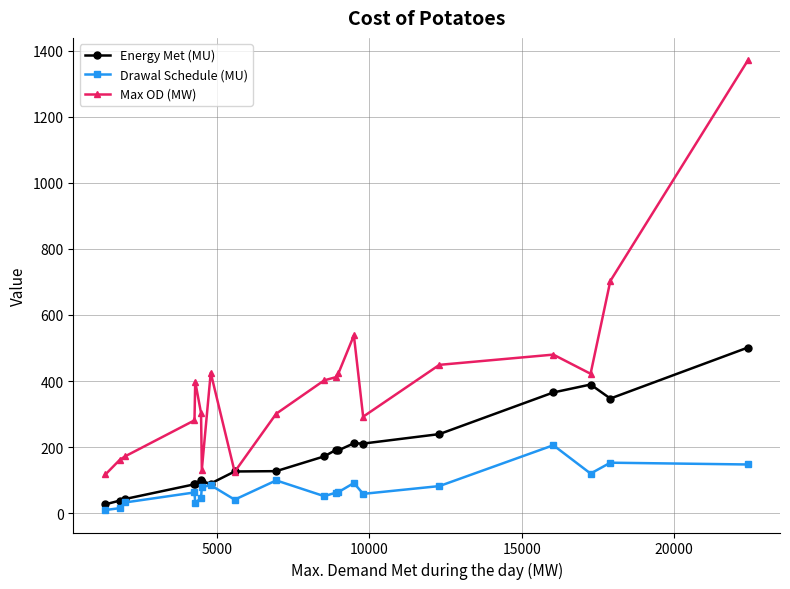

What is the value of the Energy Met (MU) point at the 15th from the left?

210.6